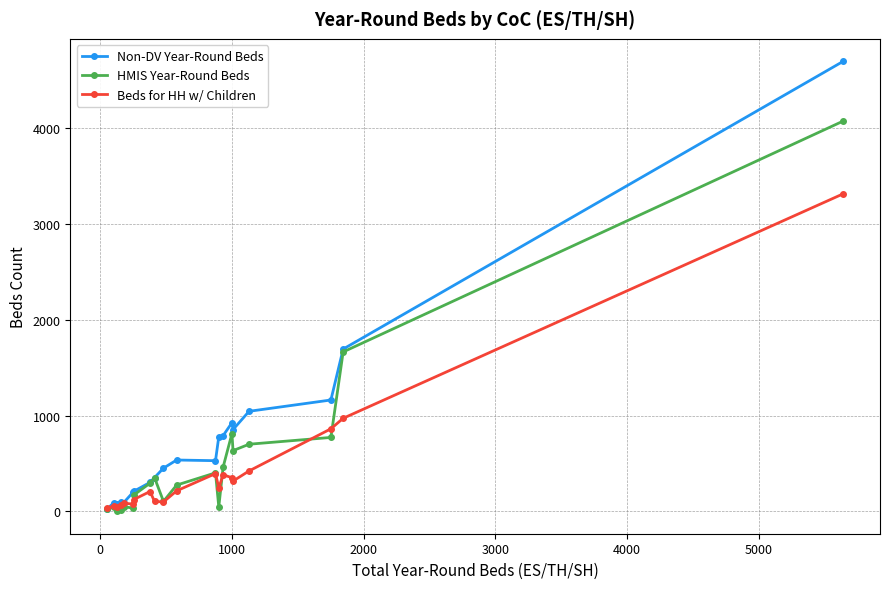

Which series has the widest spread of values?

Non-DV Year-Round Beds